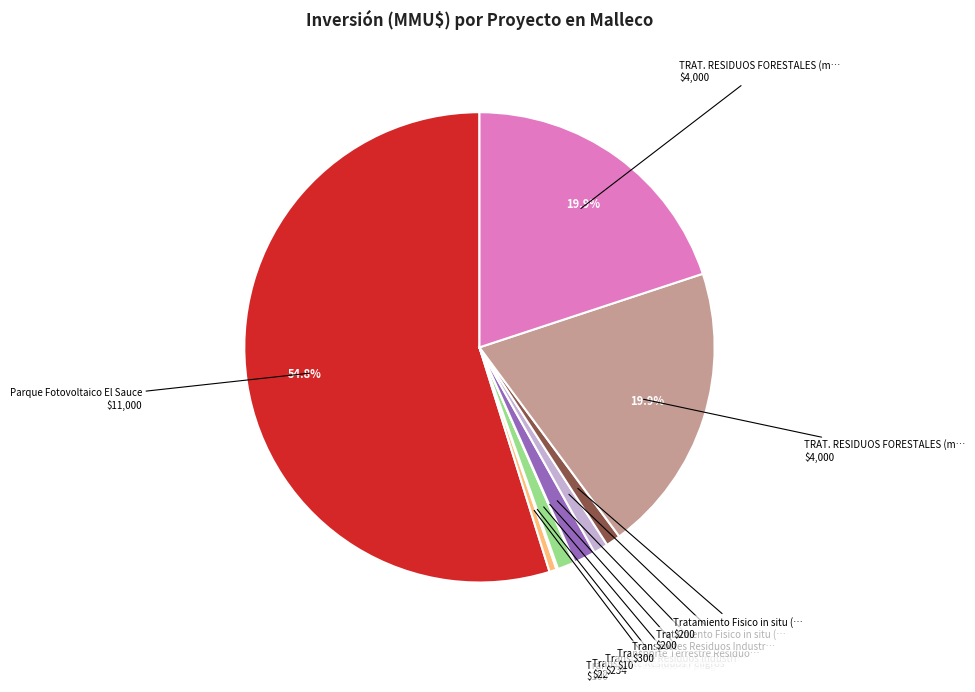

Is there any slice that represents more than half of the pie?

Yes